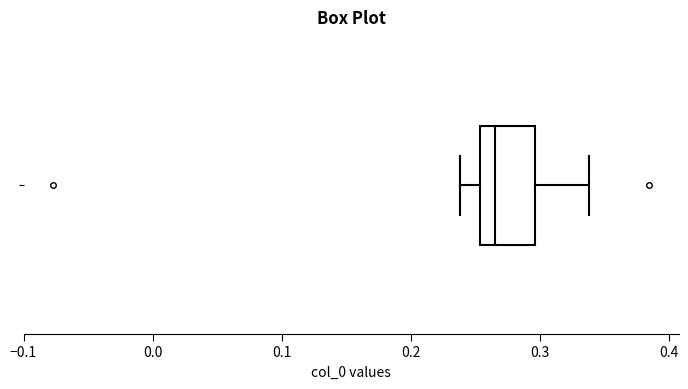

Read this box plot against the x-axis: the position of the median line, the range covered by the box, and the ends of both whiskers. The values are not printed on the chart, so give them approximately, as read against the axis.

median 0.27, box 0.25 to 0.30, whiskers 0.24 to 0.34